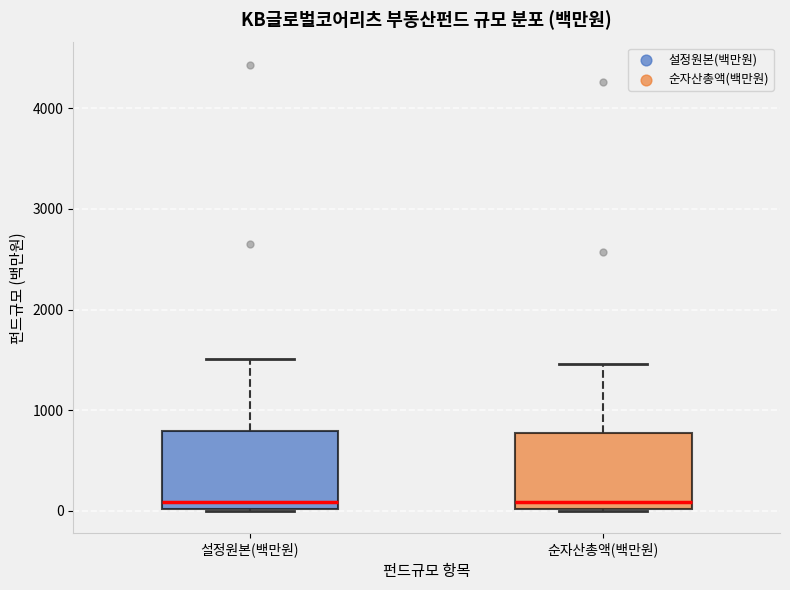

Reading left to right, transcribe this box plot: for each box, give where its median line is, the range the box spans, and where its two whiskers end, as read against the y-axis. The values are not printed on the chart, so give them approximately, as read against the axis.

설정원본(백만원): median 100, box 0 to 800, whiskers 0 to 1500
순자산총액(백만원): median 100, box 0 to 800, whiskers 0 to 1500